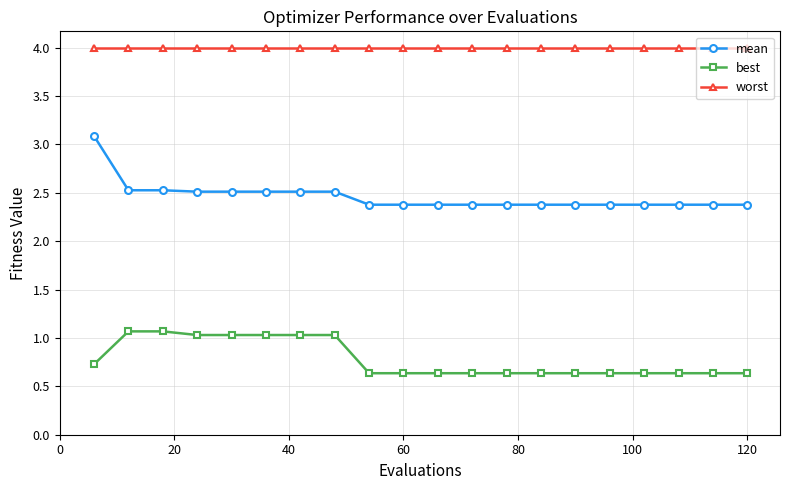

At how many categories does at least one series exceed 2?

20